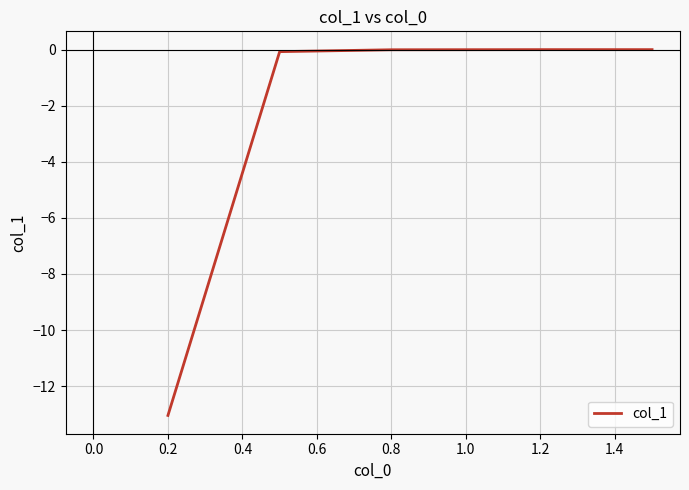

What is the sum of all values?

-13.1